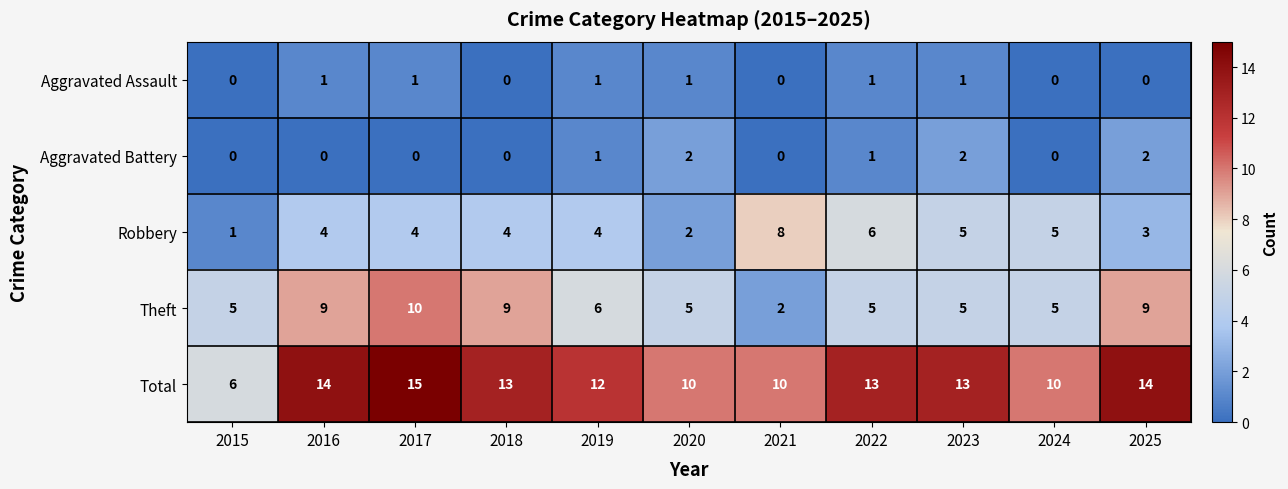

At which category is the sum across all series the highest?

2017